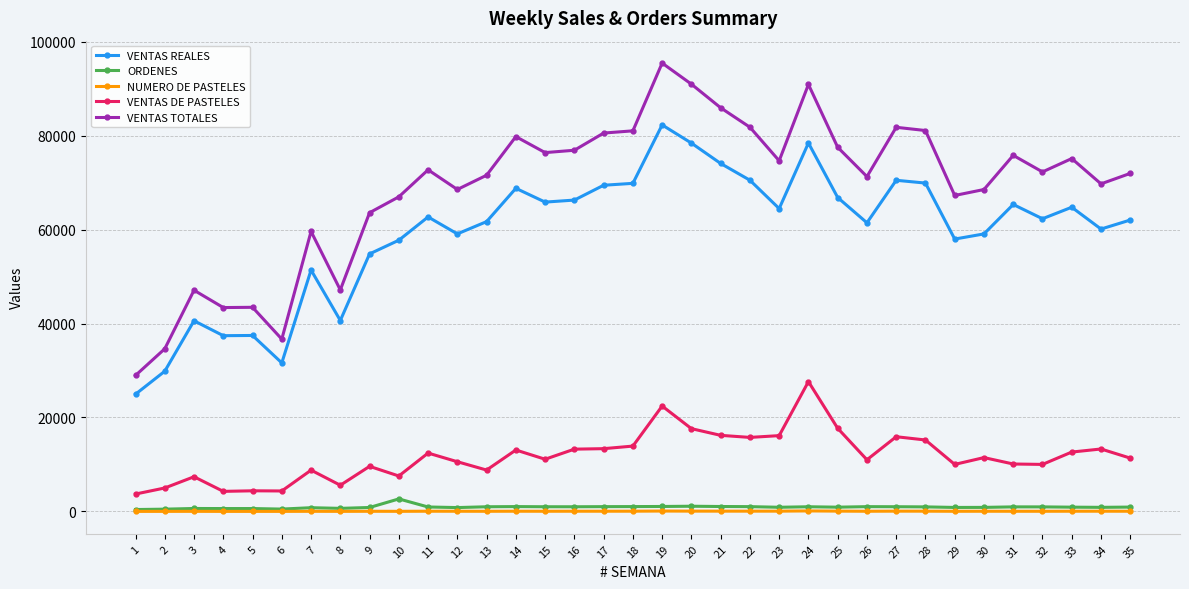

How many series are shown in this chart?

5